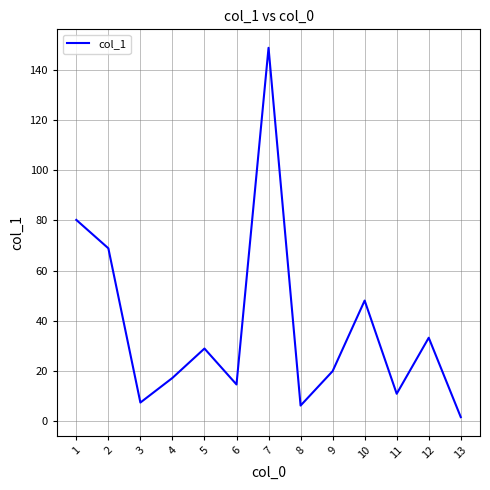

Reading left to right, what are all the values shown in this chart?

1=80.2	2=68.9	3=7.5	4=17.3	5=29.0	6=14.7	7=148.7	8=6.3	9=20.0	10=48.1	11=11.0	12=33.3	13=1.7